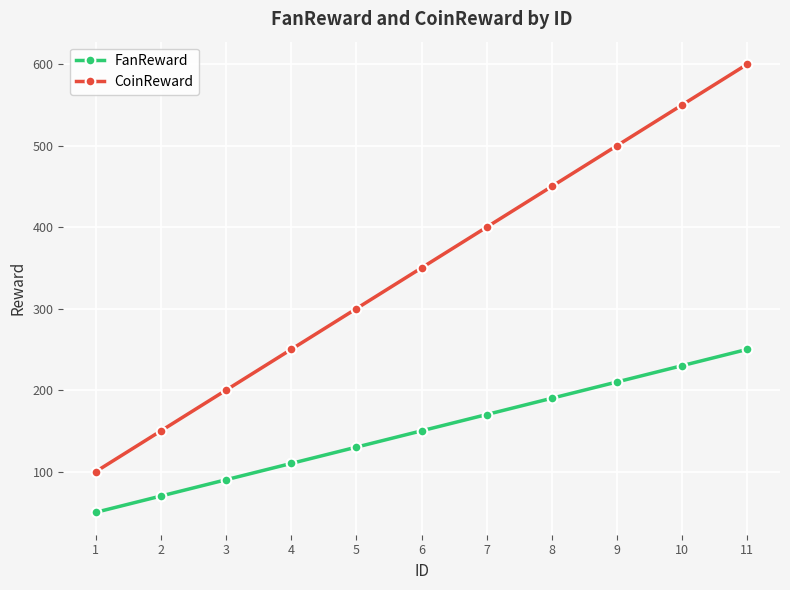

True or false: CoinReward has a value of 350 at 6.

True